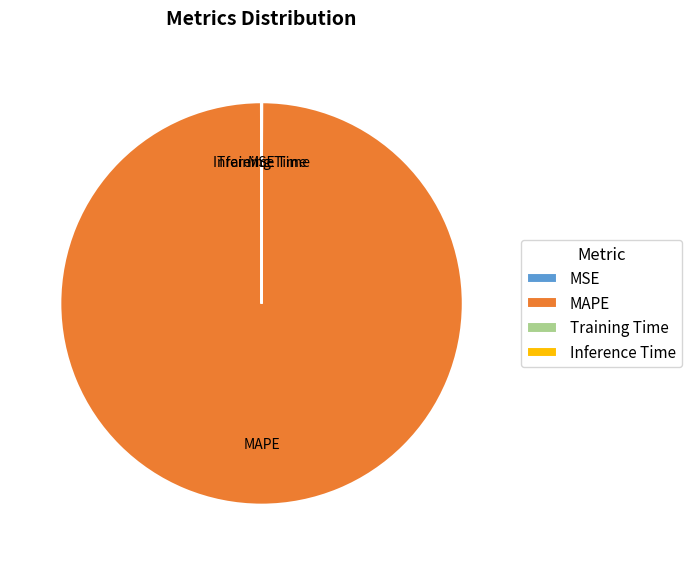

Is MAPE the majority of the pie?

Yes